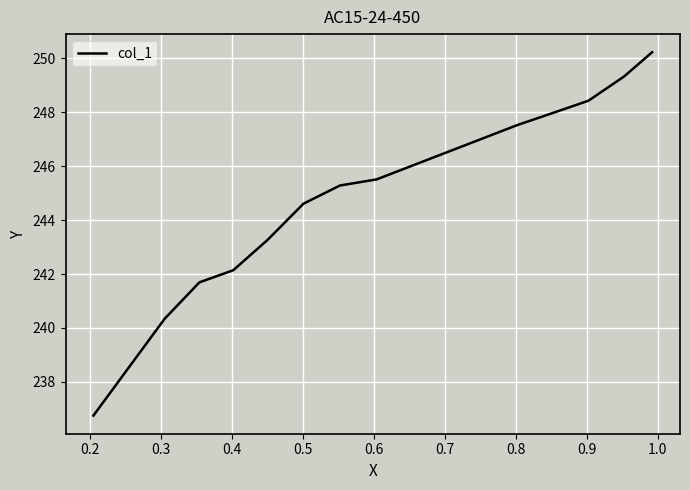

Does the chart display data point markers on the line(s)?

No